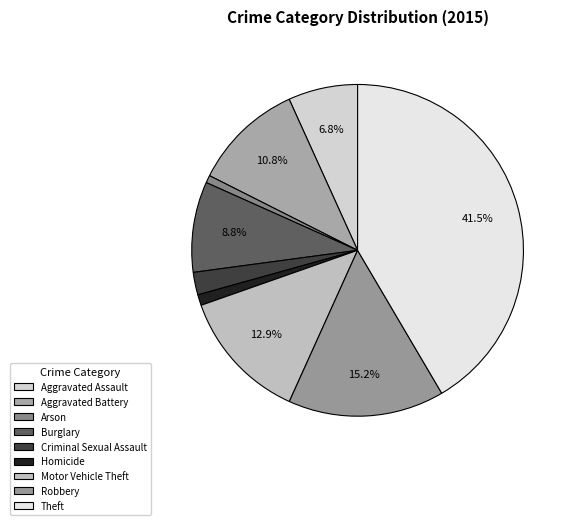

Does any single category account for the majority?

No